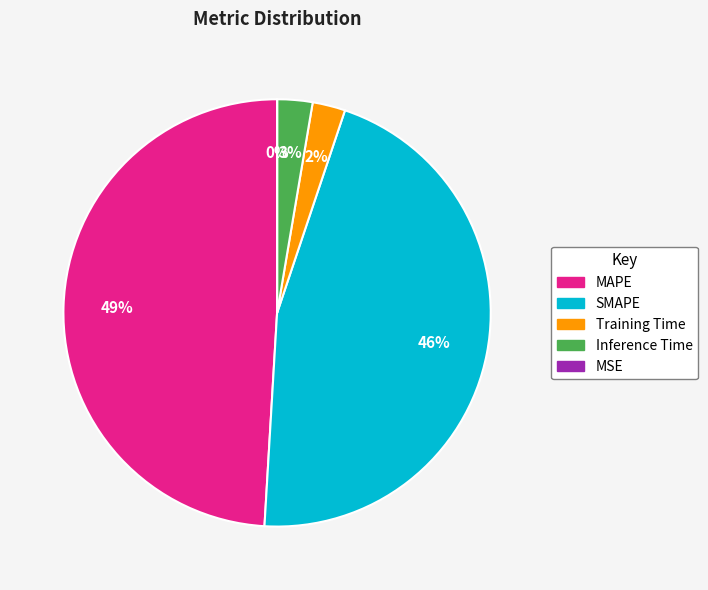

To the nearest percent, what is the average slice percentage?

20%